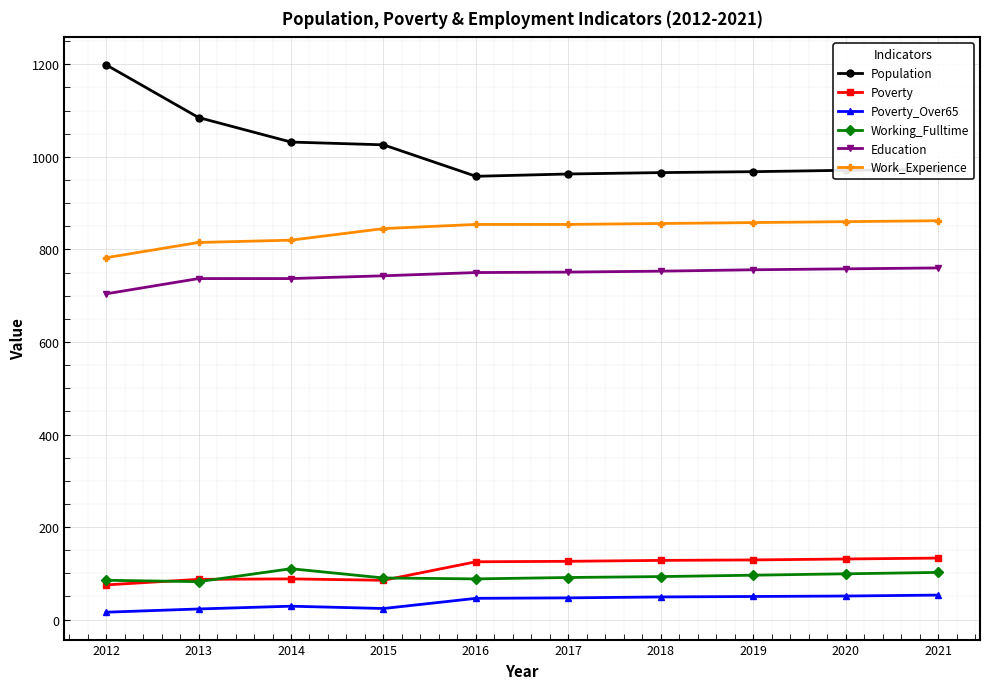

The Education series shows 355 at 2021. True or false?

False